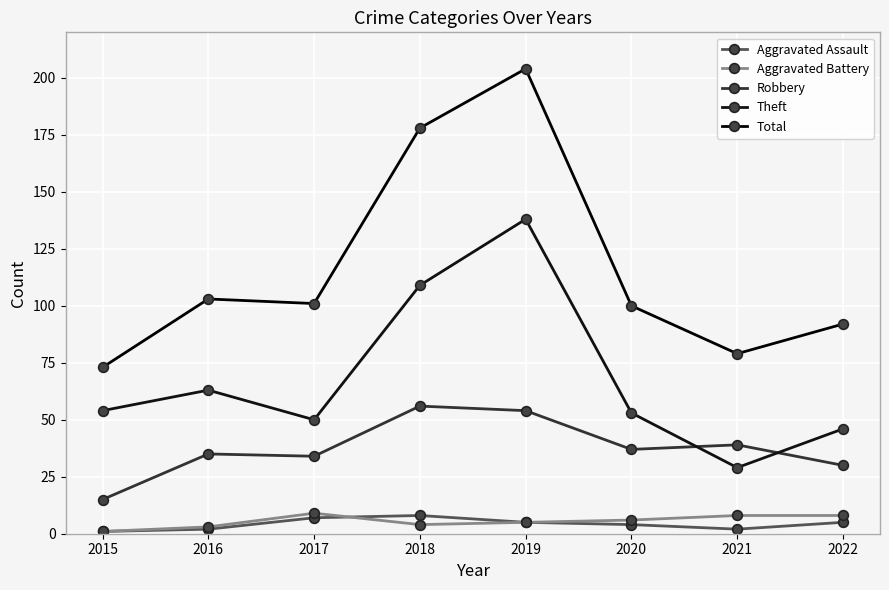

Which category has the highest value in the Aggravated Assault series?

2018